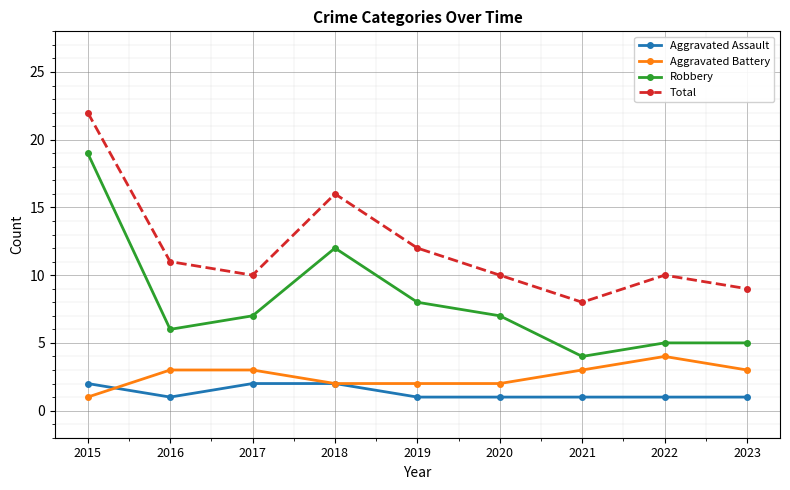

What are all the series names shown in the legend?

Aggravated Assault, Aggravated Battery, Robbery, Total